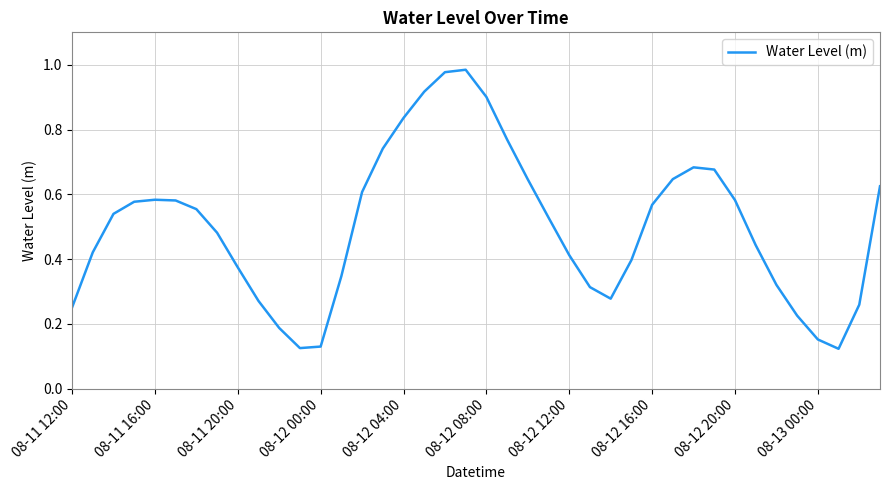

How many lines are shown in the chart?

1